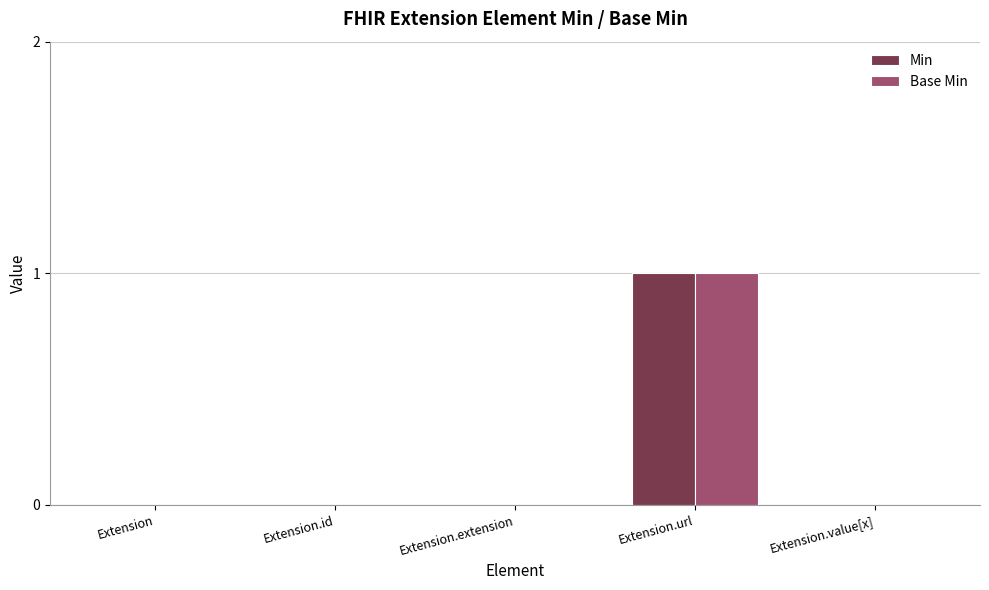

Reading left to right, what are all the values shown in this chart?

Min: Extension=0	Extension.id=0	Extension.extension=0	Extension.url=1	Extension.value[x]=0
Base Min: Extension=0	Extension.id=0	Extension.extension=0	Extension.url=1	Extension.value[x]=0